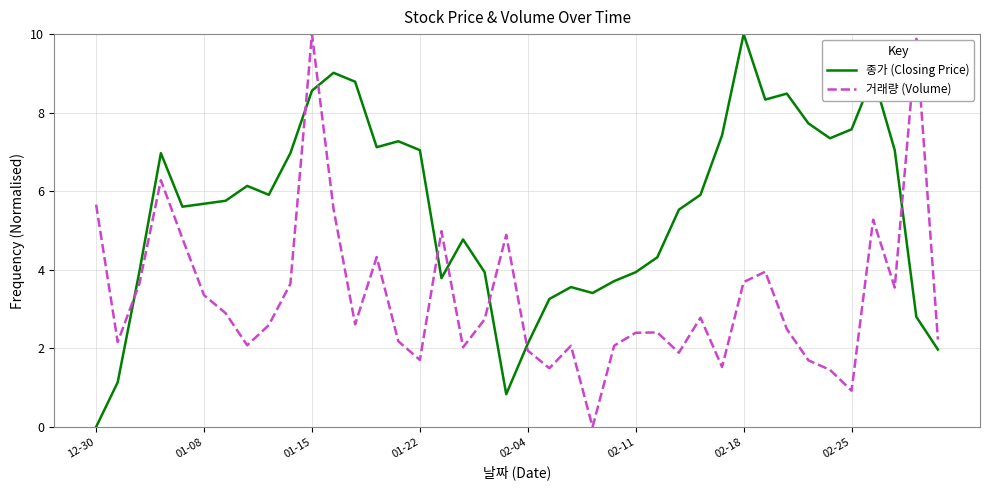

List the series in order of their overall mean, lowest first.

거래량 (Volume), 종가 (Closing Price)